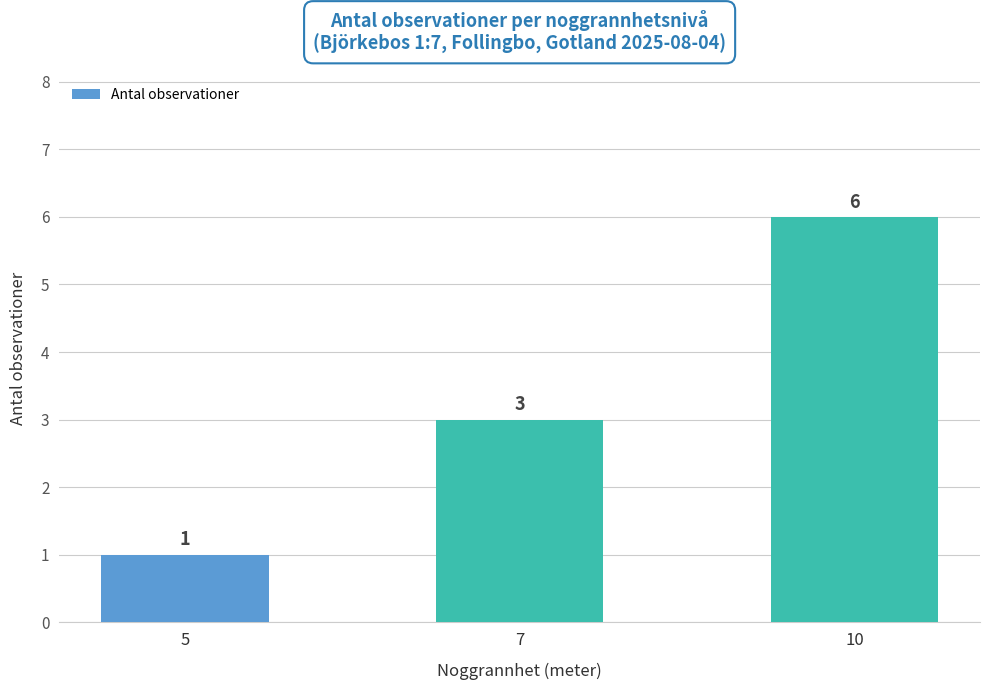

Which has a higher value, 5 or 7?

7